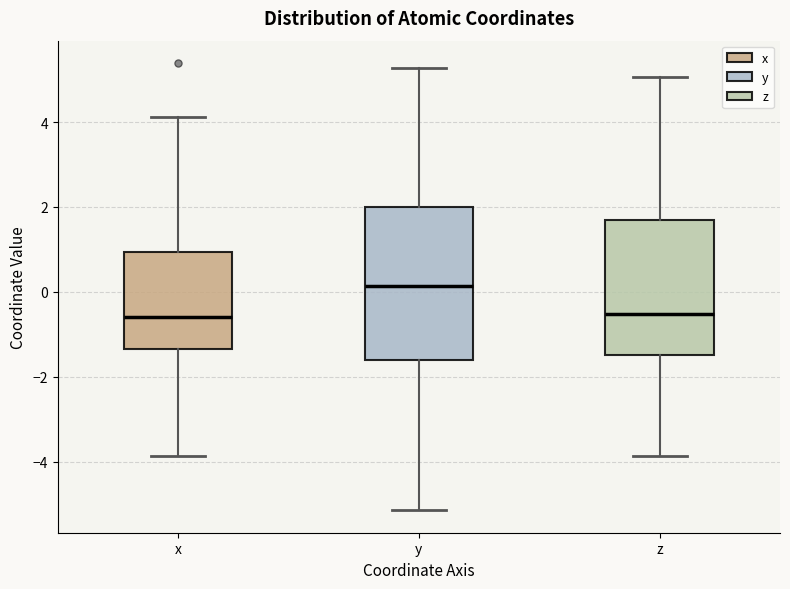

Where is the lower edge of the box for x on the y-axis? The values are not printed on the chart, so give them approximately, as read against the axis.

-1.4